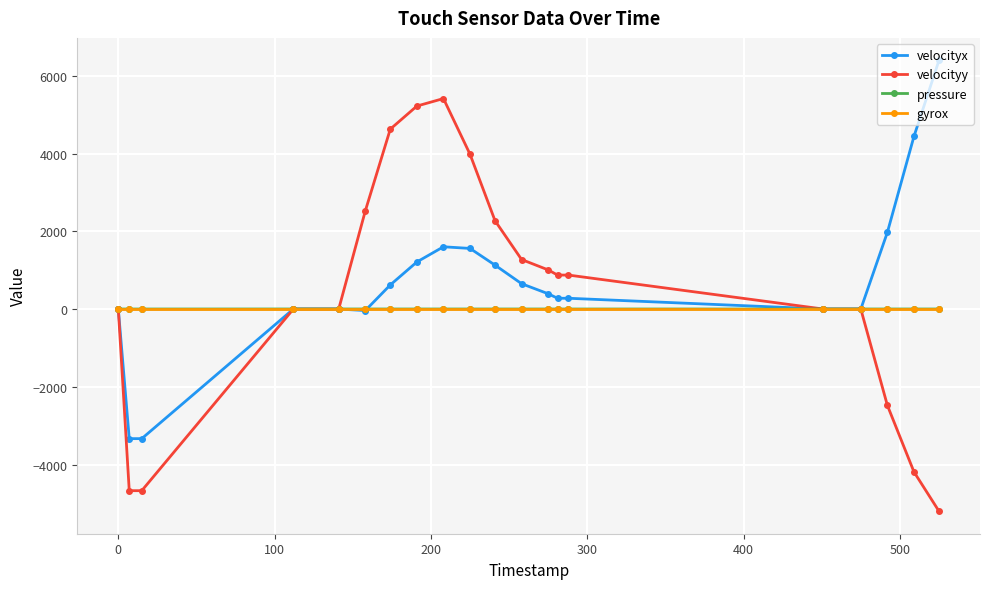

What is the value of the velocityy point at the 10th from the left?

3981.0